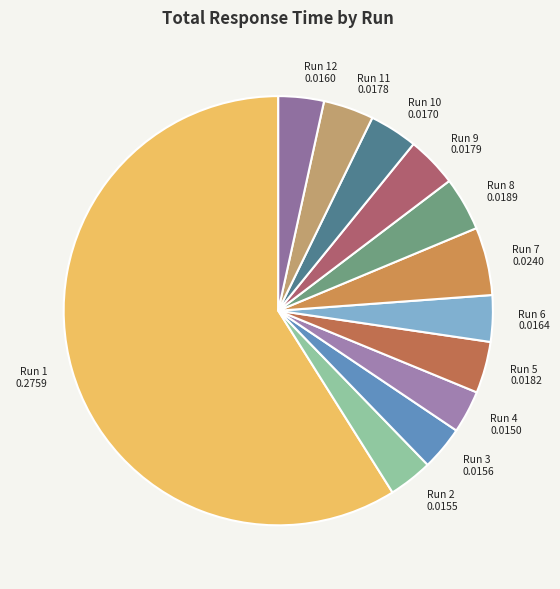

Which slice is the largest?

Run 1